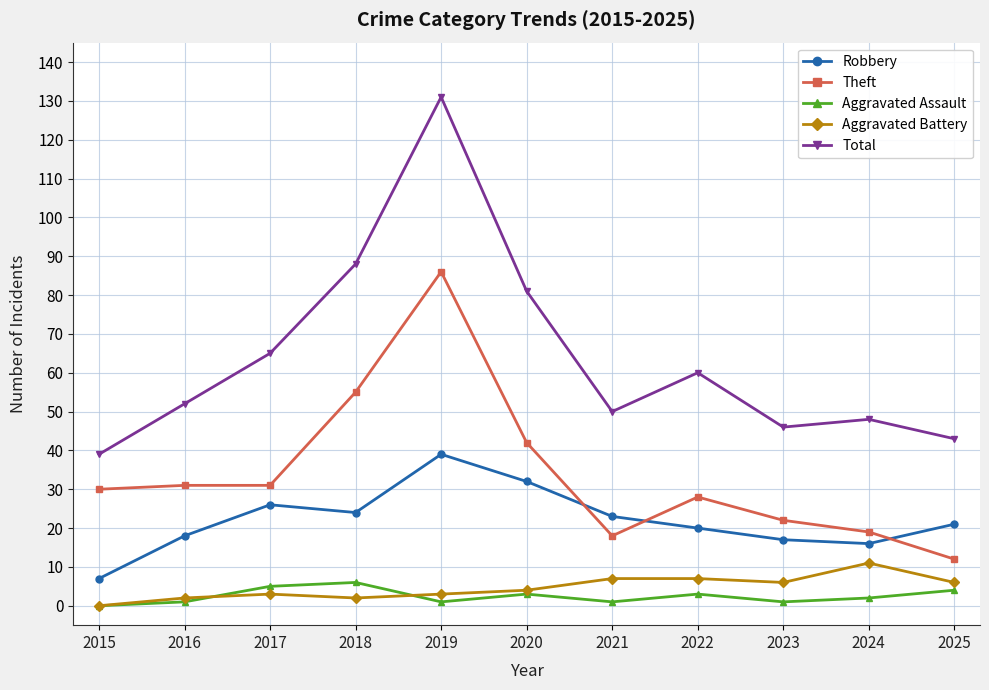

What is the approximate value of Robbery at 2015?

7